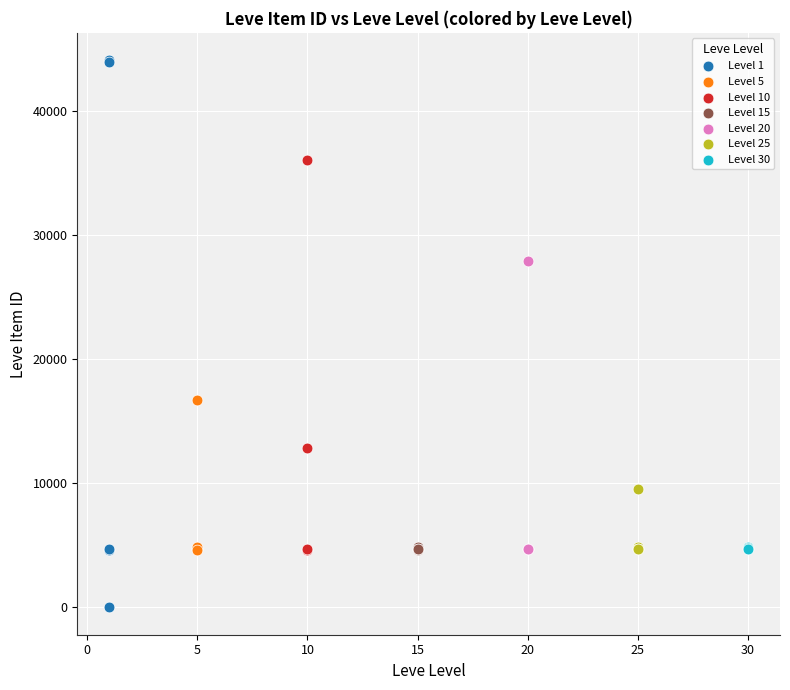

Which series contains the highest Y value?

Level 1